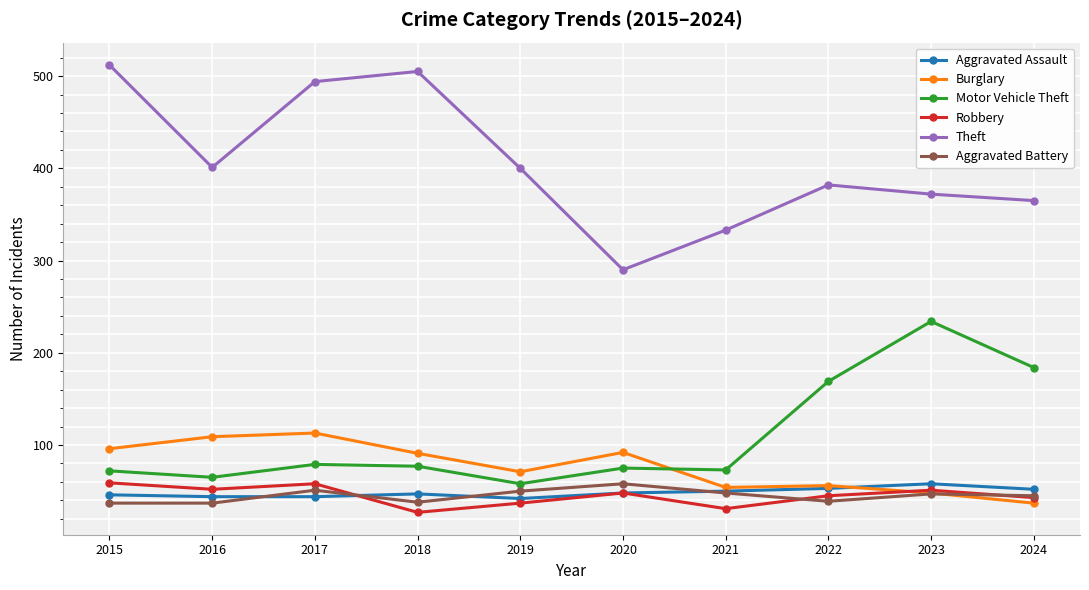

Which category has the lowest value in the Theft series?

2020